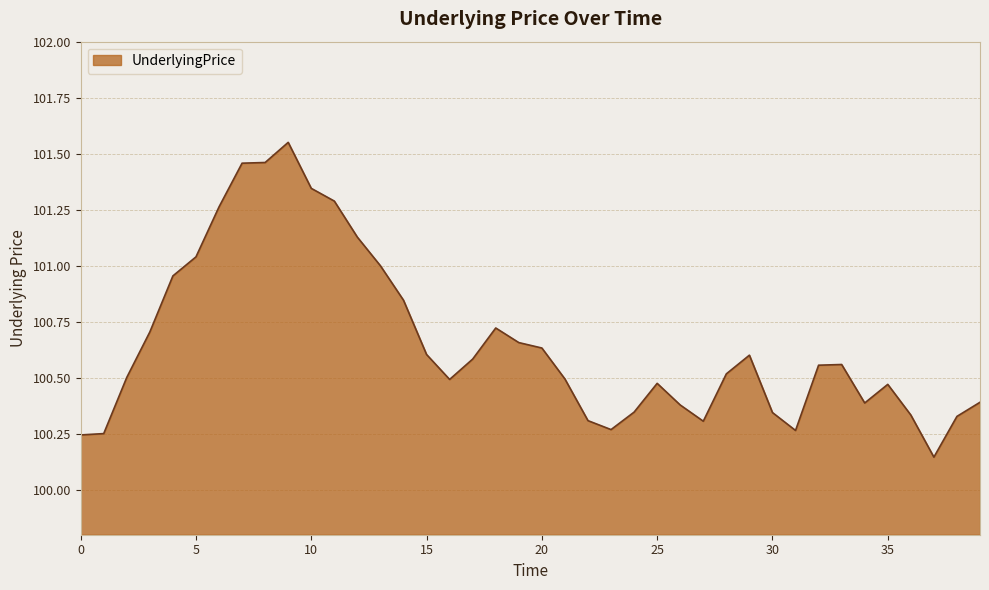

What is the difference between the maximum and minimum values?

1.4